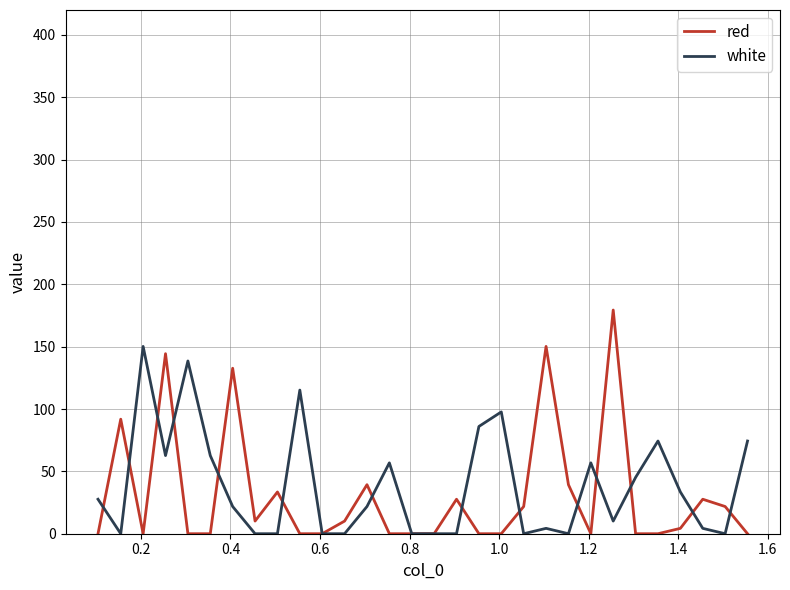

Which series has the largest range (max minus min)?

red